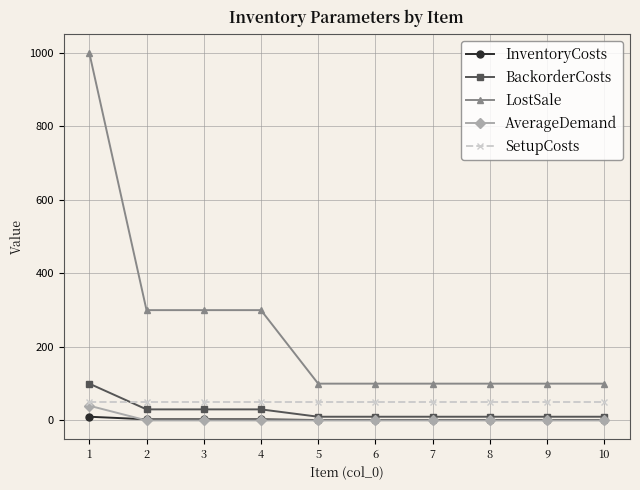

Which series has the largest total across all categories?

LostSale